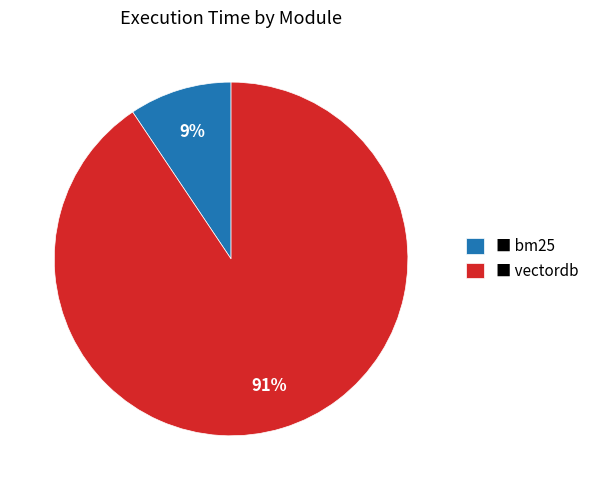

Which category accounts for the majority?

■ vectordb